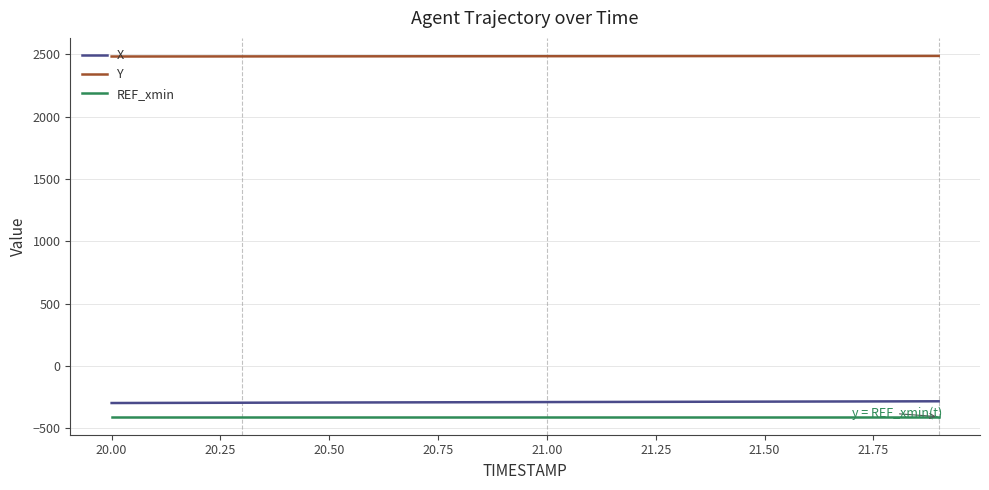

What is the maximum value for REF_xmin?

-408.5